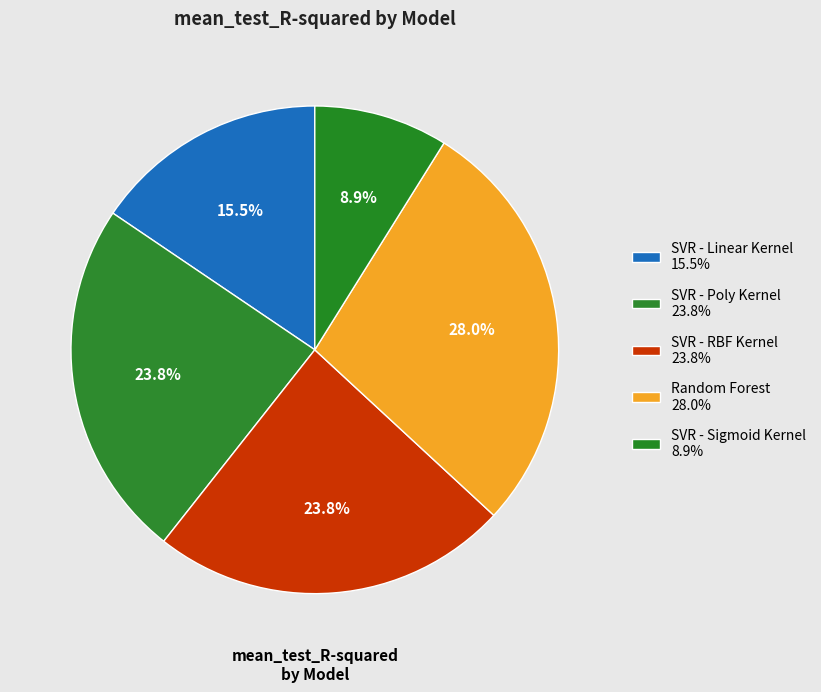

To the nearest percent, what is the average slice percentage?

20%